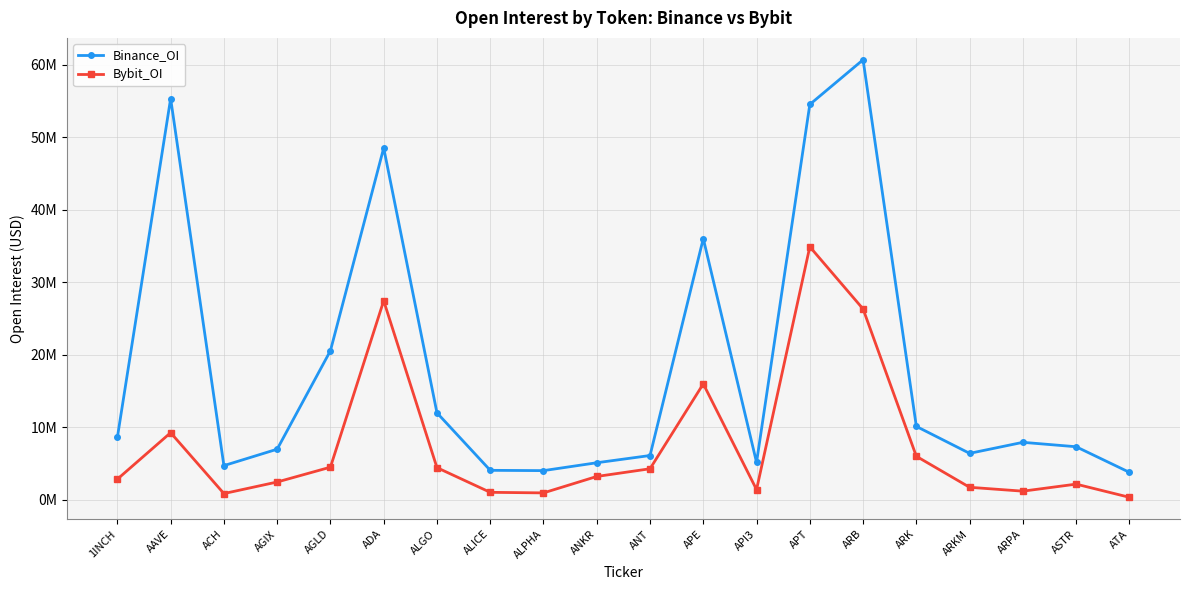

Does the chart have visible grid lines?

Yes